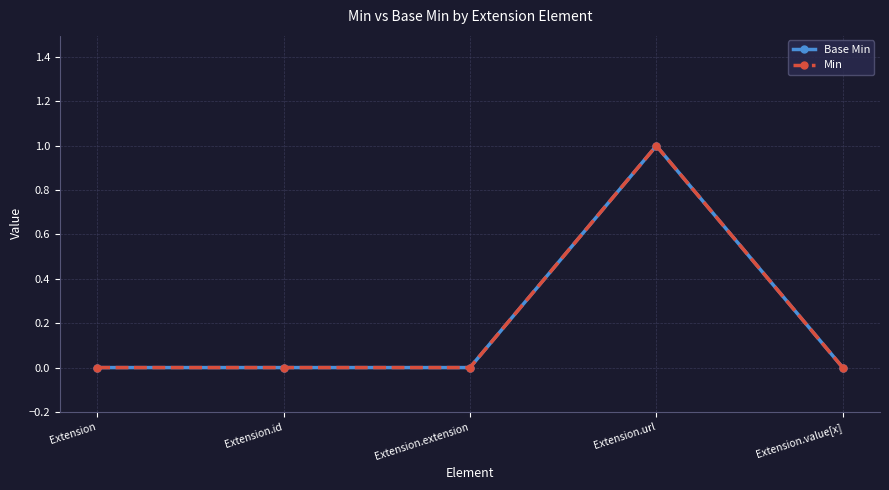

Does the chart have visible grid lines?

Yes